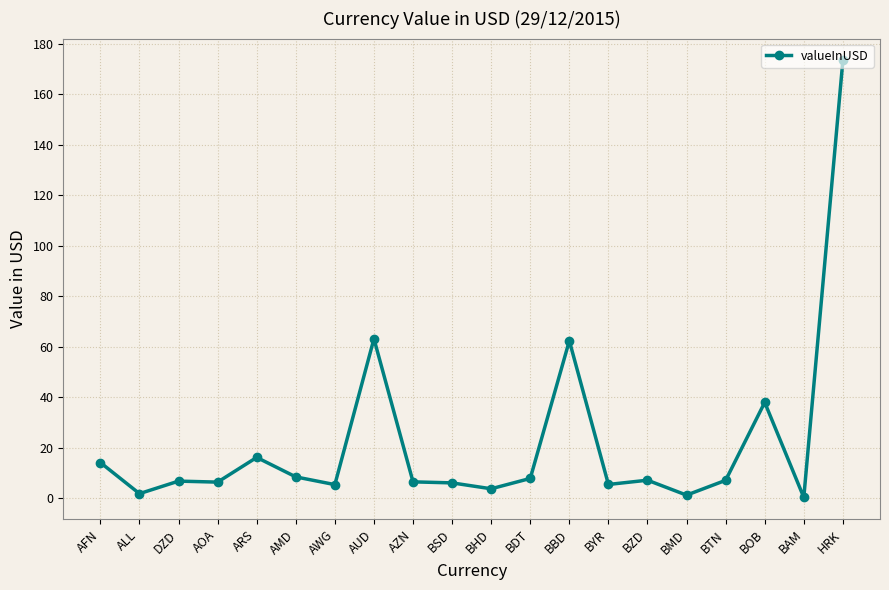

At which category does the chart reach its peak across all series?

HRK